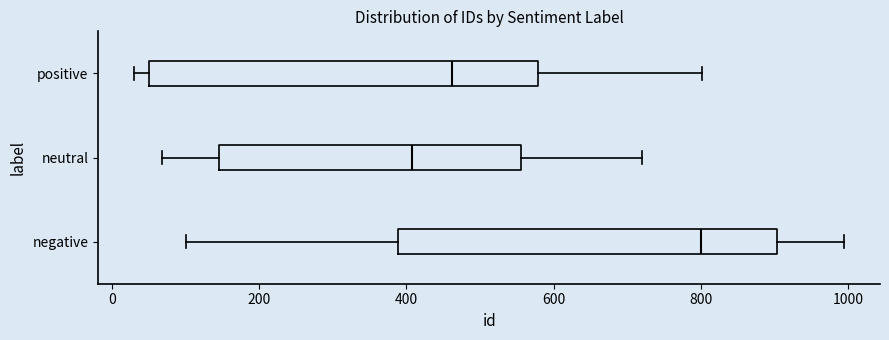

Reading bottom to top, transcribe this box plot: for each box, give where its median line is, the range the box spans, and where its two whiskers end, as read against the x-axis. The values are not printed on the chart, so give them approximately, as read against the axis.

negative: median 800, box 380 to 900, whiskers 100 to 1000
neutral: median 400, box 140 to 560, whiskers 60 to 720
positive: median 460, box 60 to 580, whiskers 40 to 800